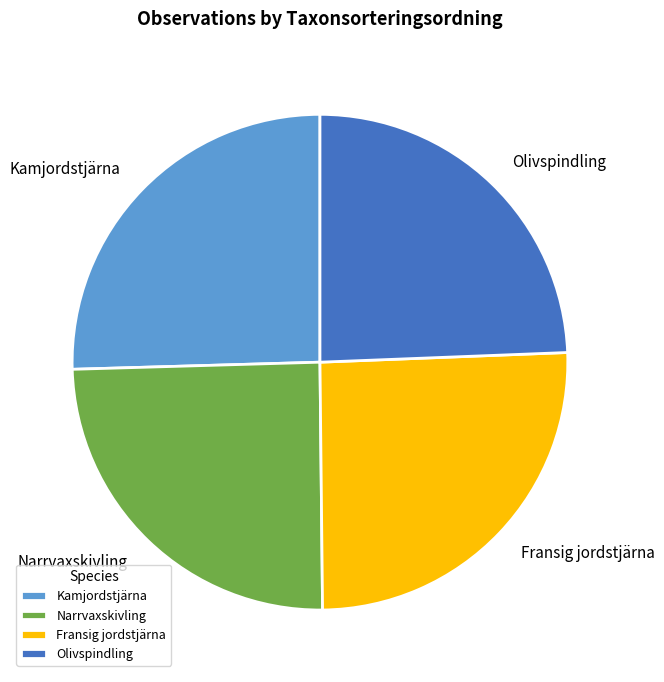

Does Olivspindling represent more than half of the total?

No